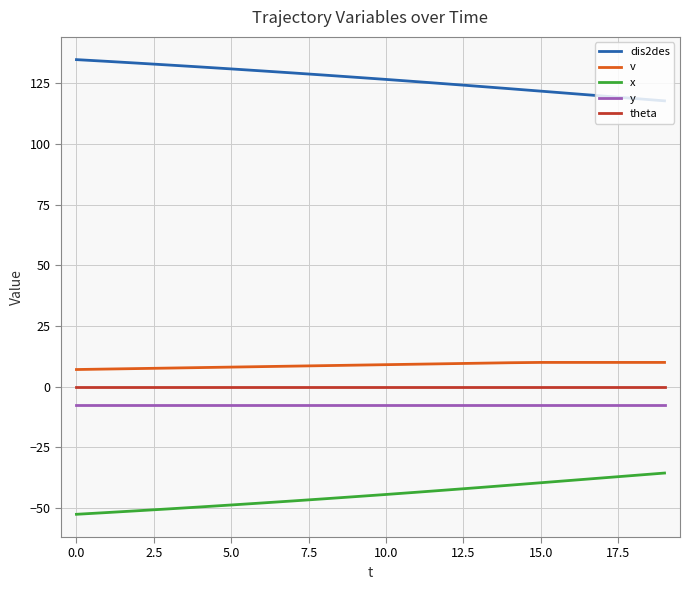

True or false: theta and dis2des cross at least once.

False